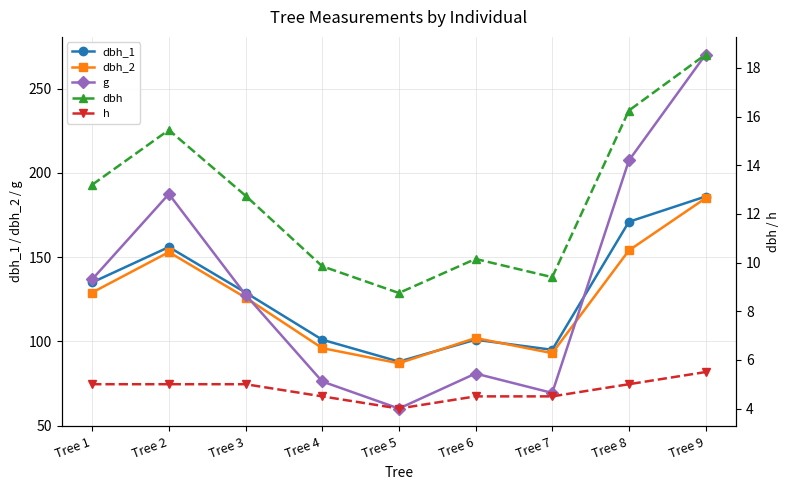

What is the spread (max minus min) of values at Tree 5?

84.0